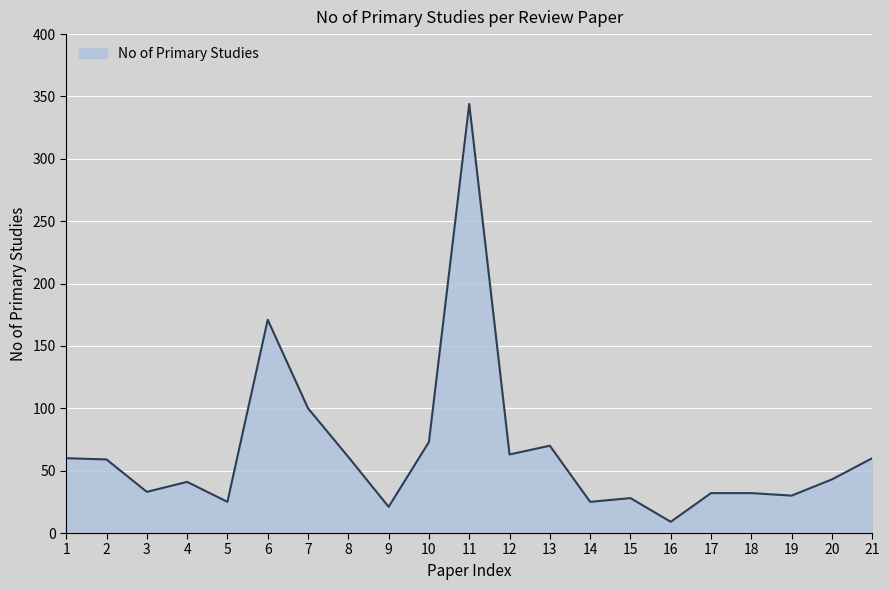

True or false: the data shows 37 at 21.

False